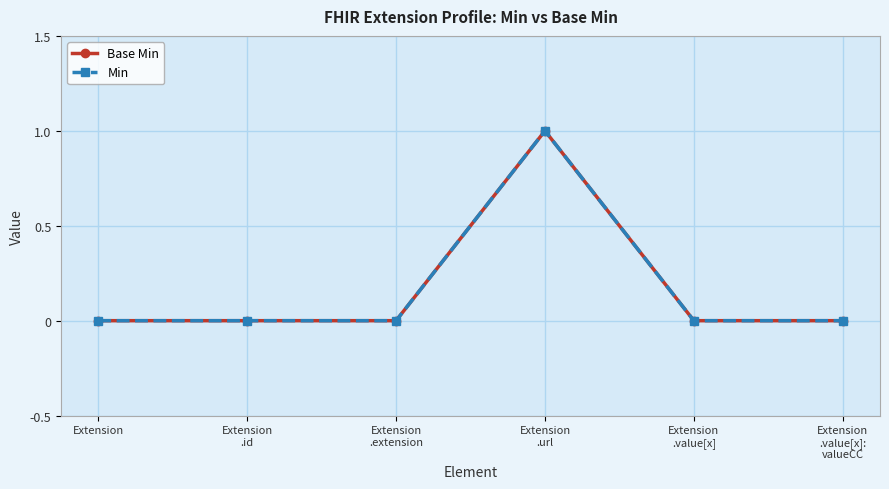

Reading left to right, transcribe all the data shown in this chart.

Base Min: 0	0	0	1	0	0
Min: 0	0	0	1	0	0